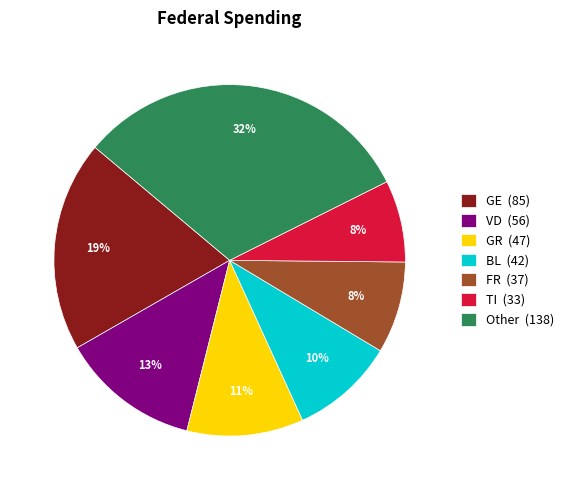

True or false: FR (37) accounts for 21% of the total.

False